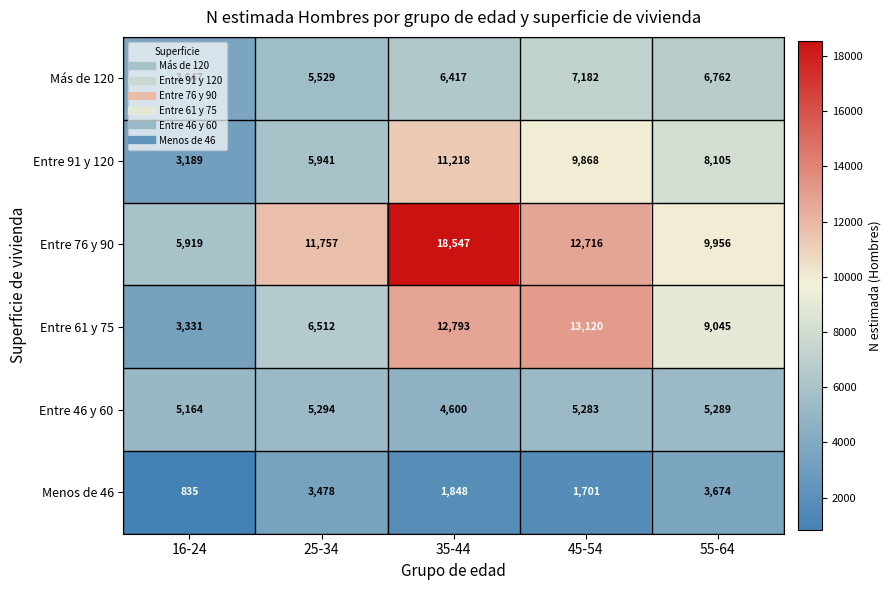

Which series has the widest spread of values?

Entre 76 y 90